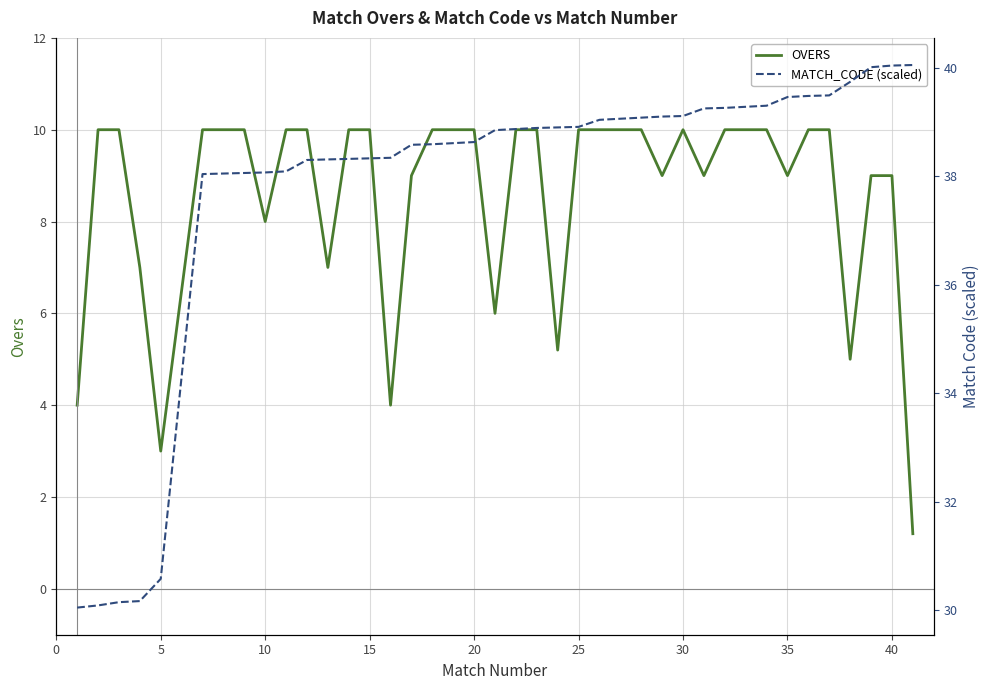

Reading left to right, what are all the values shown in this chart?

OVERS: 4.0	10.0	10.0	7.0	3.0	10.0	10.0	10.0	8.0	10.0	10.0	7.0	10.0	10.0	4.0	9.0	10.0	10.0	10.0	6.0	10.0	10.0	5.2	10.0	10.0	10.0	10.0	9.0	10.0	9.0	10.0	10.0	10.0	9.0	10.0	10.0	5.0	9.0	9.0	1.2
MATCH_CODE (scaled): 30.1	30.1	30.1	30.2	30.6	38.0	38.0	38.1	38.1	38.1	38.3	38.3	38.3	38.3	38.3	38.6	38.6	38.6	38.6	38.9	38.9	38.9	38.9	38.9	39.0	39.1	39.1	39.1	39.1	39.2	39.3	39.3	39.3	39.5	39.5	39.5	39.7	40.0	40.0	40.0